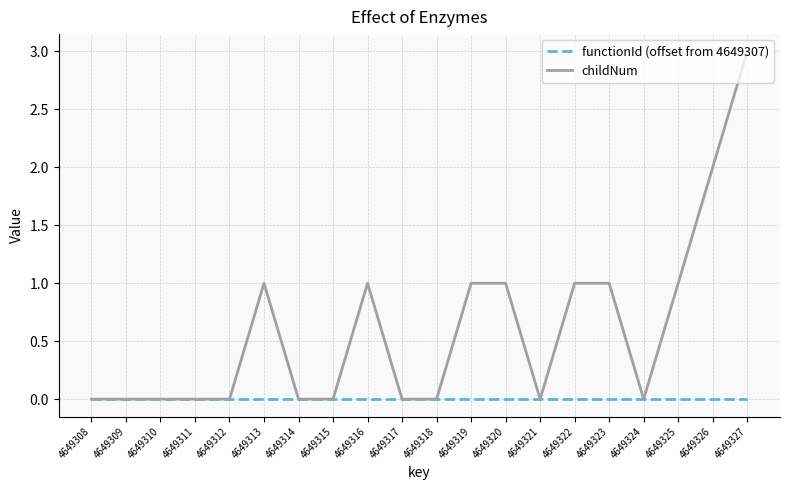

Which series changed the most between 4649309 and 4649323?

childNum